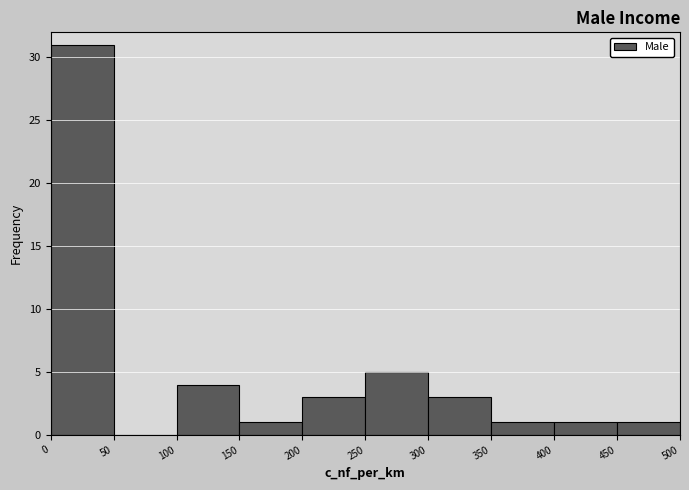

Reading left to right, transcribe this chart: for each bar, give the range it covers on the x-axis and its height. The values are not printed on the chart, so give them approximately, as read against the axis.

0 to 50: 31
50 to 100: 0
100 to 150: 4
150 to 200: 1
200 to 250: 3
250 to 300: 5
300 to 350: 3
350 to 400: 1
400 to 450: 1
450 to 500: 1